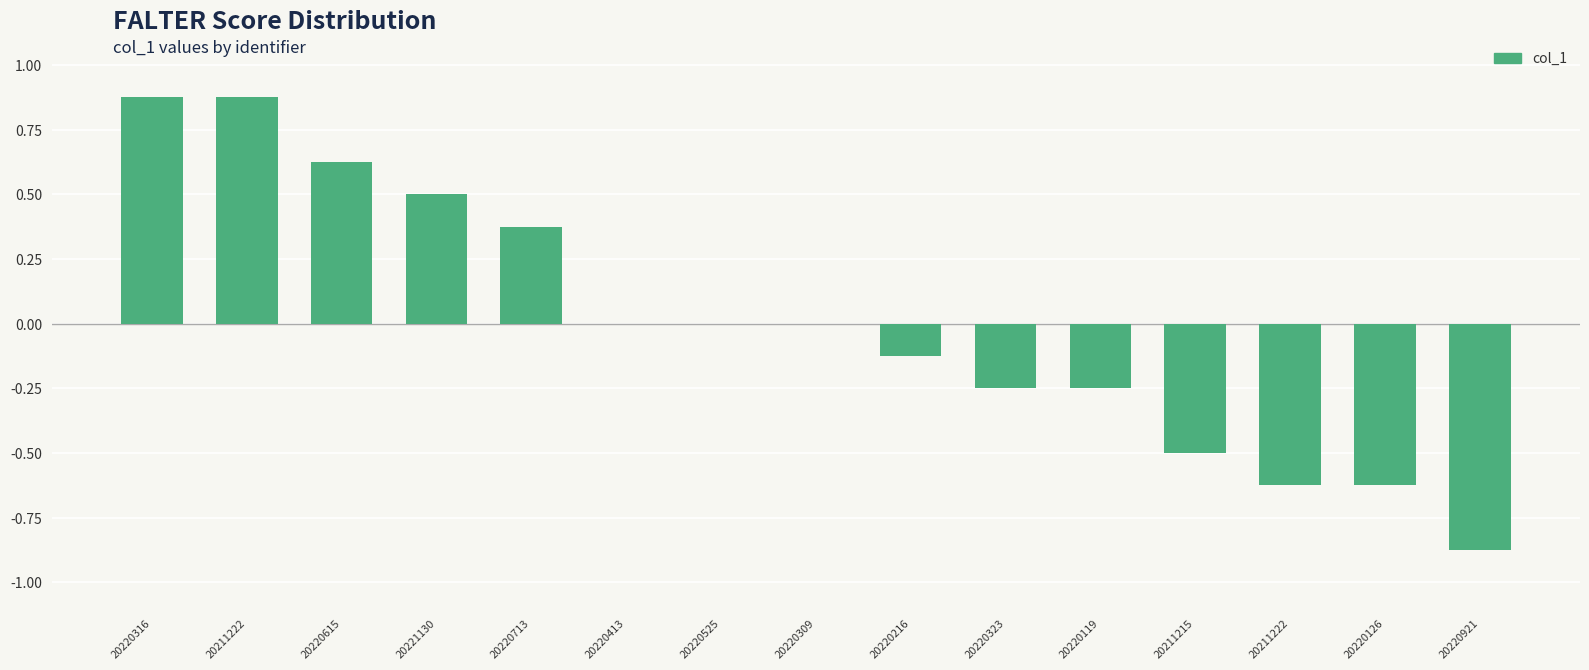

How many data points does each series have?

15